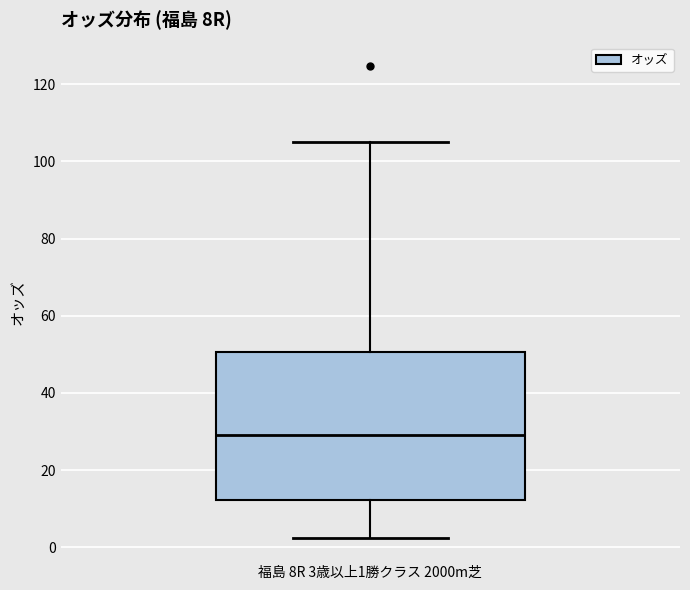

Transcribe this box plot: give where the median line is, the range the box spans, and where the two whiskers end, as read against the y-axis. The values are not printed on the chart, so give them approximately, as read against the axis.

median 30, box 12 to 50, whiskers 2 to 106